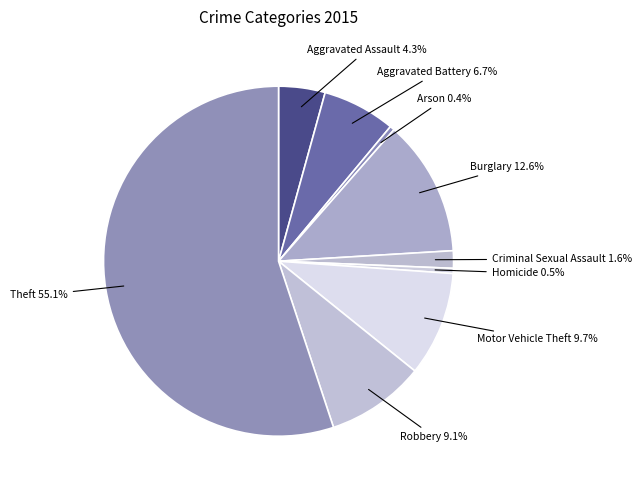

Combined, what portion of the pie is Motor Vehicle Theft and Robbery?

18.8%